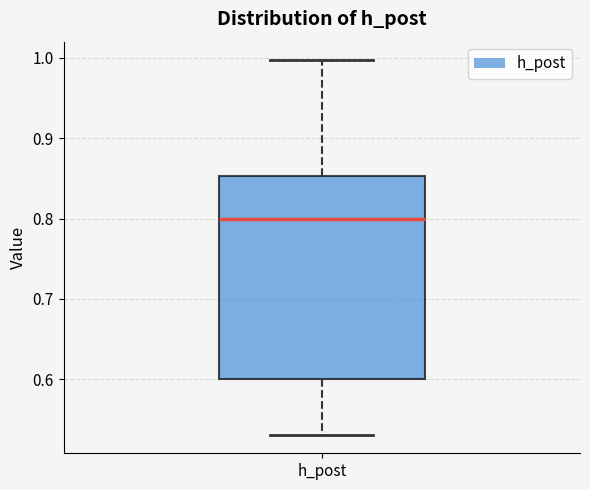

Transcribe this box plot: give where the median line is, the range the box spans, and where the two whiskers end, as read against the y-axis. The values are not printed on the chart, so give them approximately, as read against the axis.

median 0.80, box 0.60 to 0.85, whiskers 0.53 to 1.00